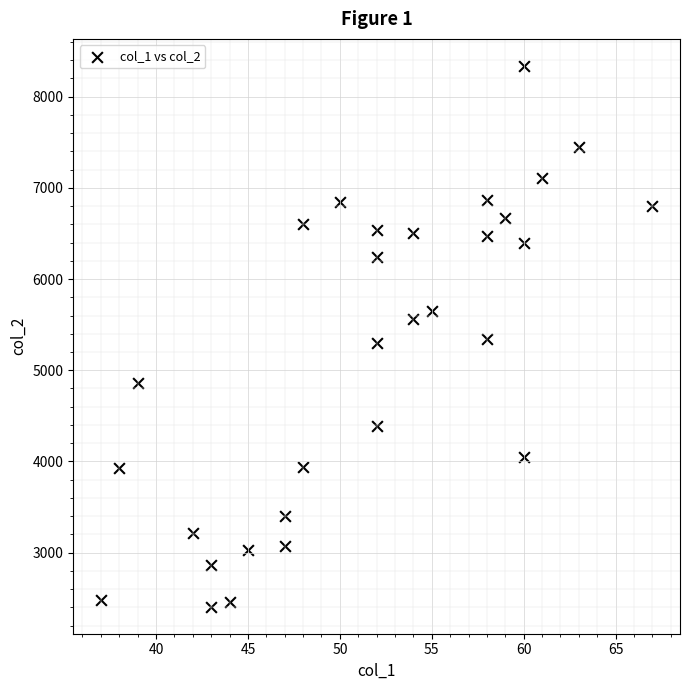

What is the range of Y values (max minus min)?

5928